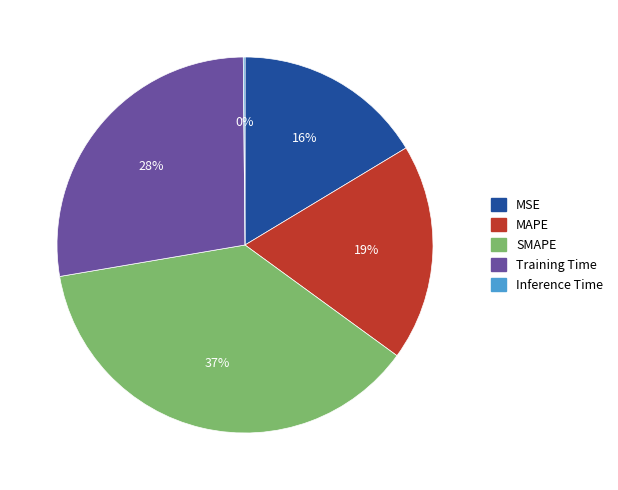

To the nearest percent, what is the difference between the largest and smallest slice percentages?

37%